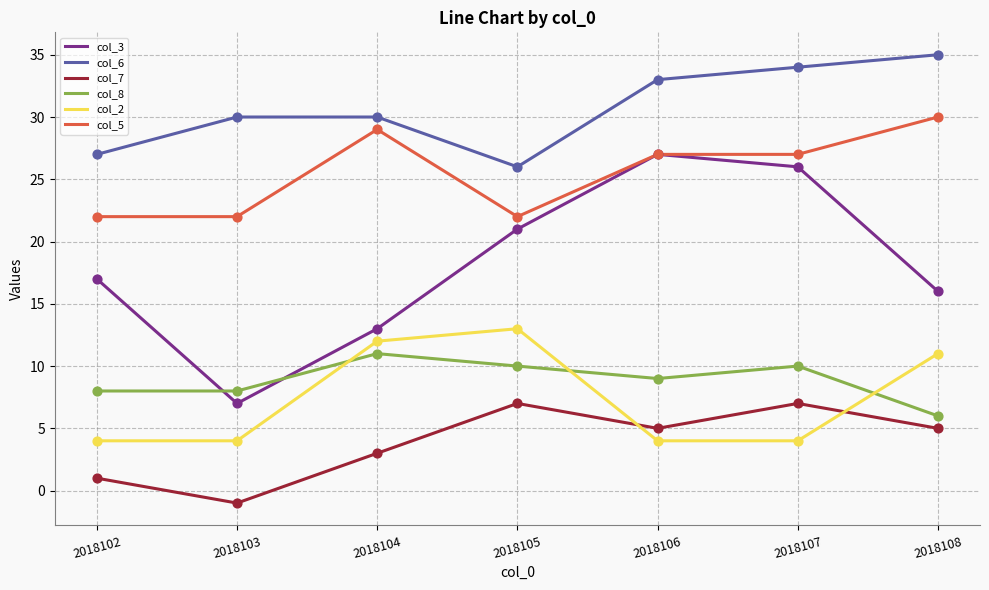

Which series reaches the minimum Y coordinate?

col_7